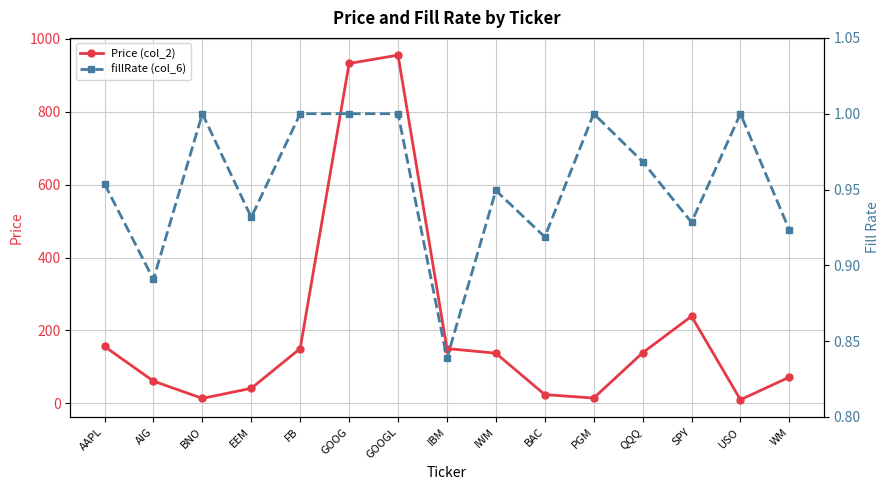

The value of fillRate (col_6) at BNO is 0.5. True or false?

False